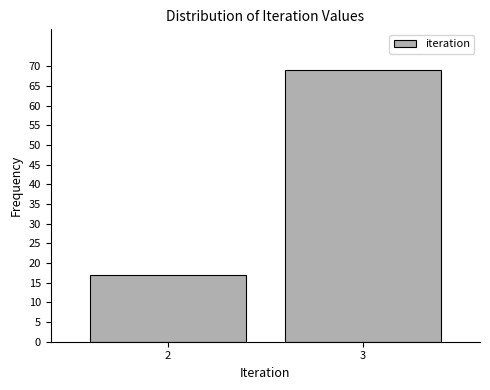

Reading right to left, what are all the values shown in this chart?

3=69	2=17